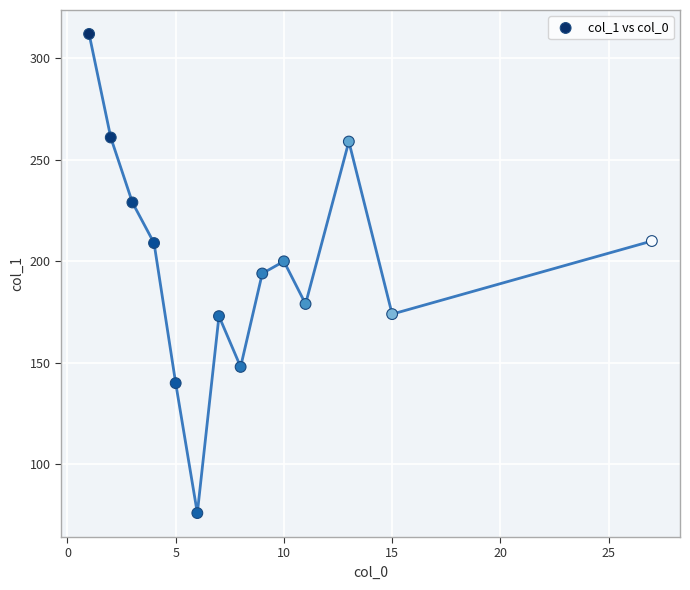

What is the range of Y values (max minus min)?

236